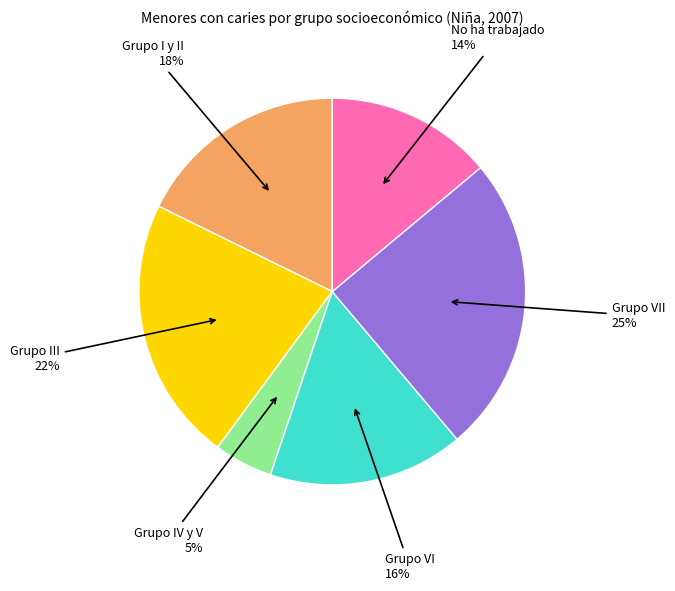

Rank the categories by value from lowest to highest.

Grupo IV y V, No ha trabajado, Grupo VI, Grupo I y II, Grupo III, Grupo VII